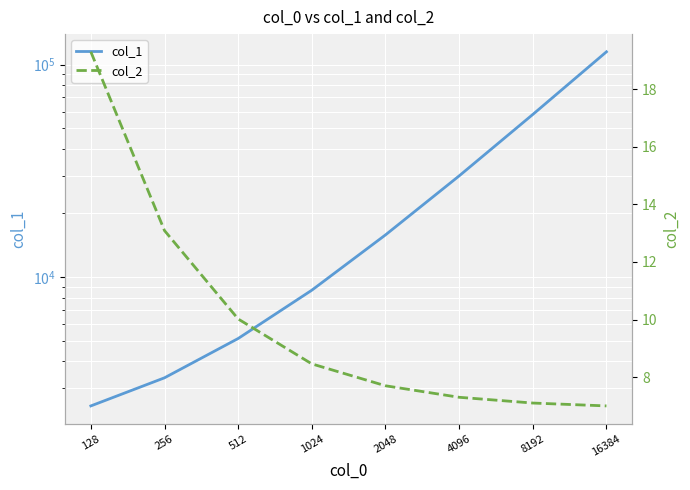

What is the spread (max minus min) of values at 128?

2450.7